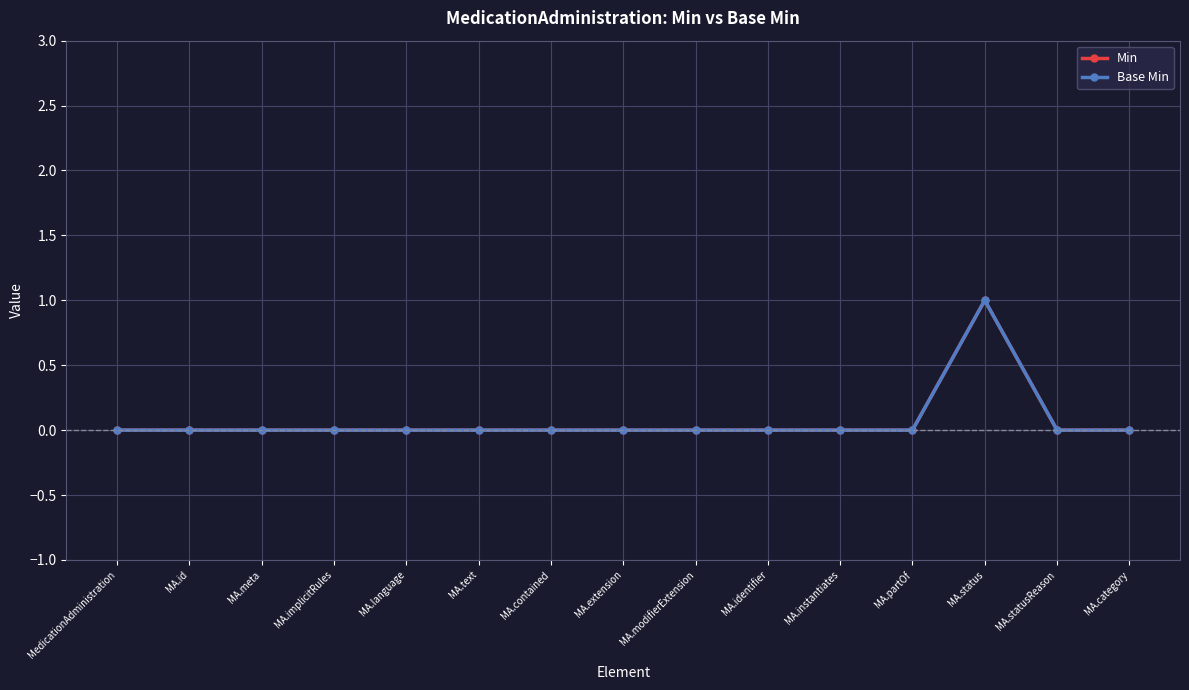

At MA.category, list the series in order from largest to smallest.

Min, Base Min